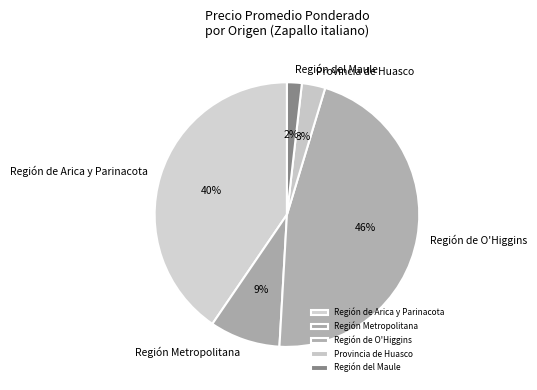

To the nearest percent, what is the difference between the Región Metropolitana and Provincia de Huasco slice percentages?

6%